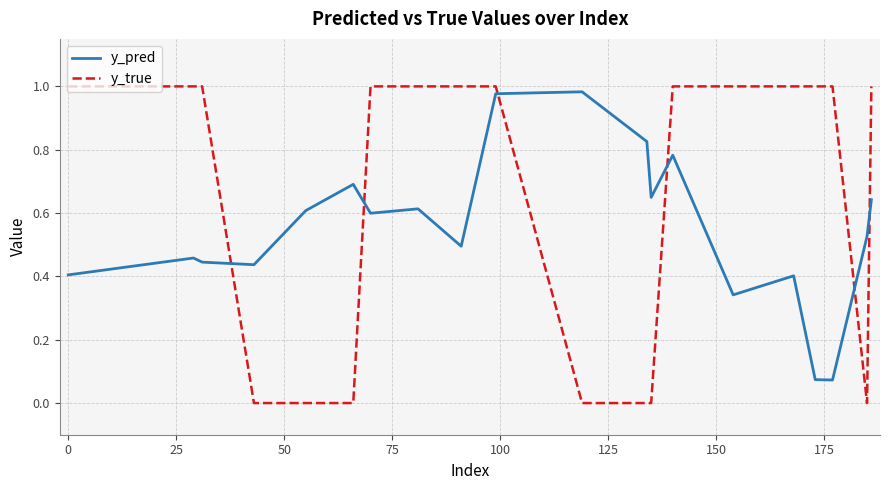

Which series has the largest range (max minus min)?

y_true